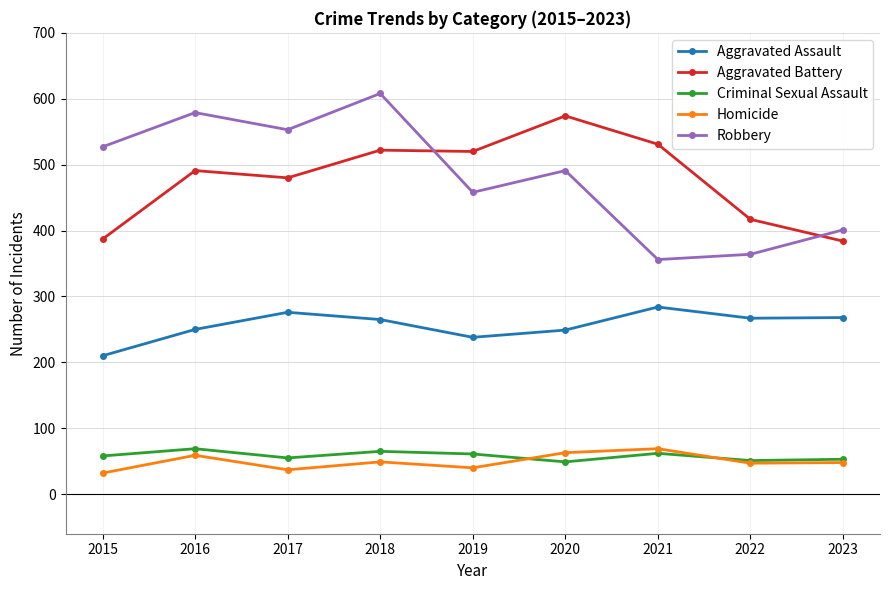

How many data points in Homicide are less than 48?

4